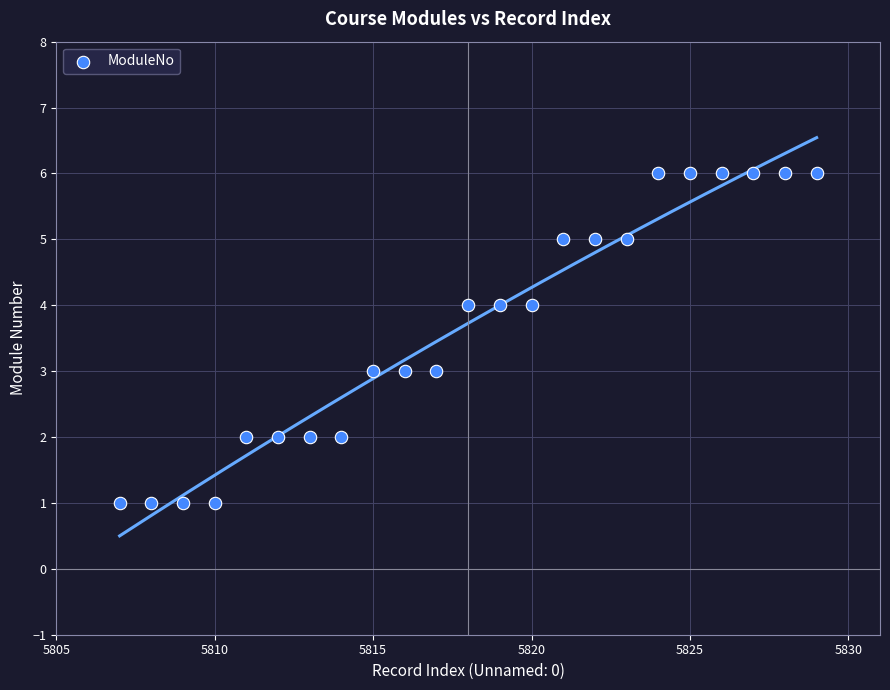

What is the range of X values (max minus min)?

22